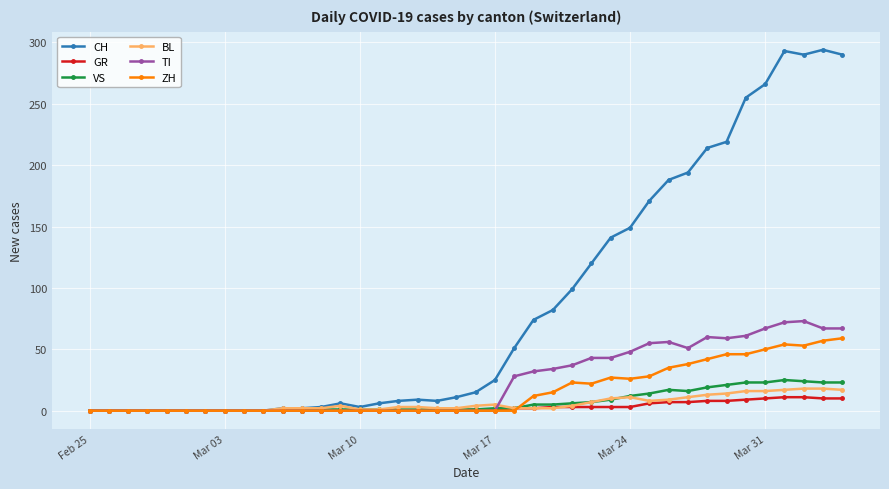

Which series has the widest spread of values?

CH